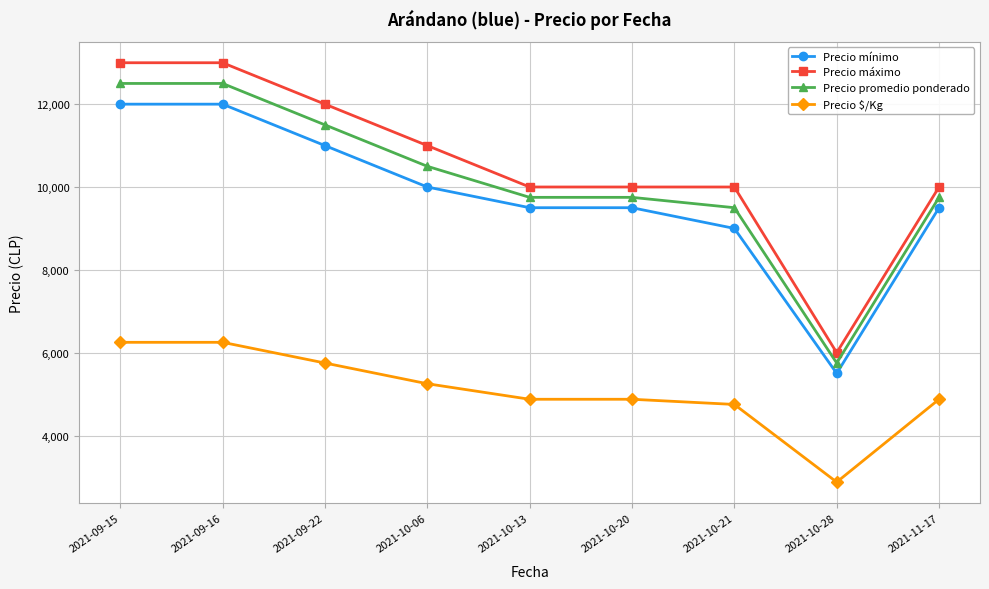

The Precio máximo series shows 6000 at 2021-10-28. True or false?

True